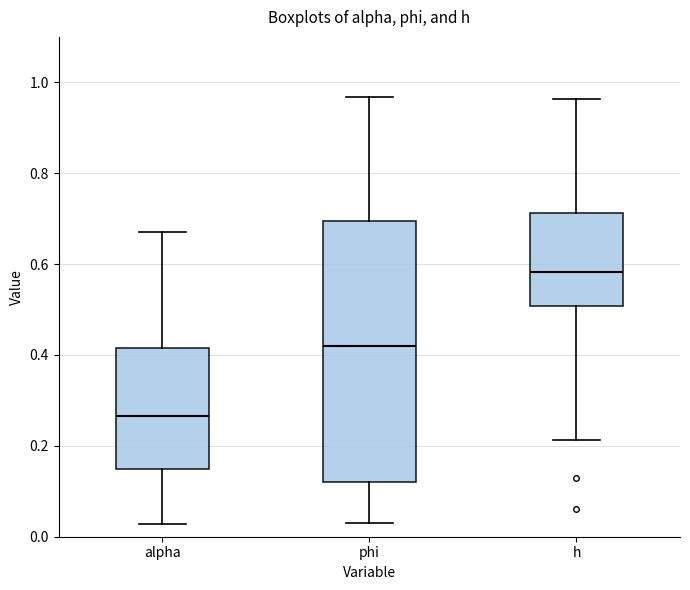

Reading left to right, read every box against the y-axis: the position of its median line, the range the box covers, and the ends of its whiskers. The values are not printed on the chart, so give them approximately, as read against the axis.

alpha: median 0.26, box 0.14 to 0.42, whiskers 0.02 to 0.68
phi: median 0.42, box 0.12 to 0.70, whiskers 0.02 to 0.96
h: median 0.58, box 0.50 to 0.72, whiskers 0.22 to 0.96